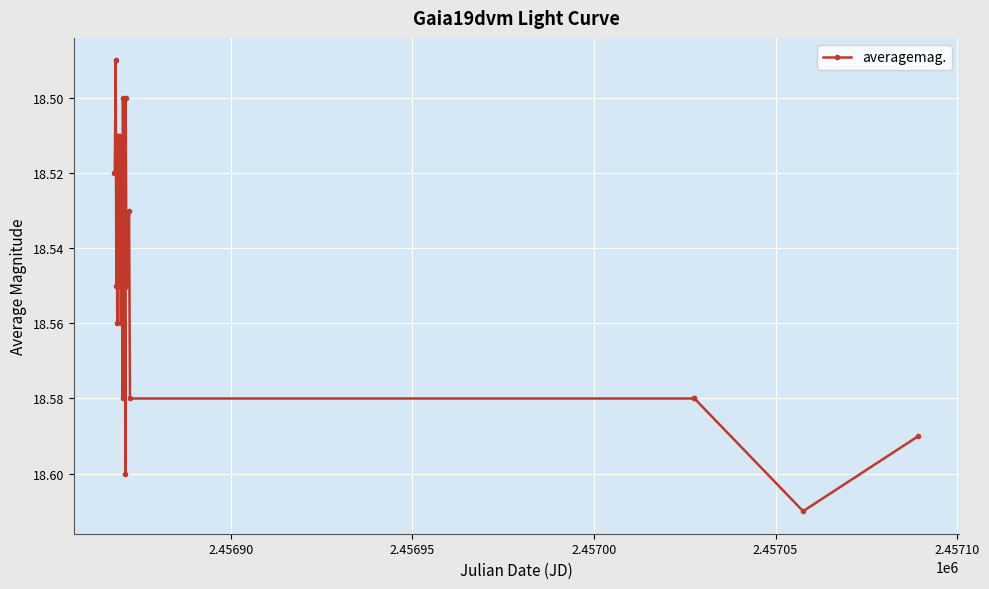

What is the sum of all values?

630.5